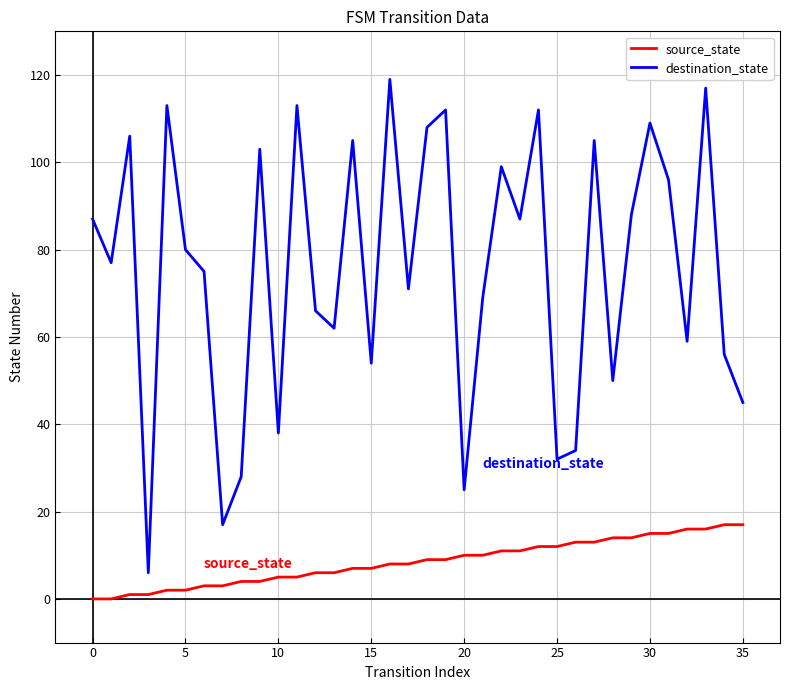

Which series has the largest range (max minus min)?

destination_state